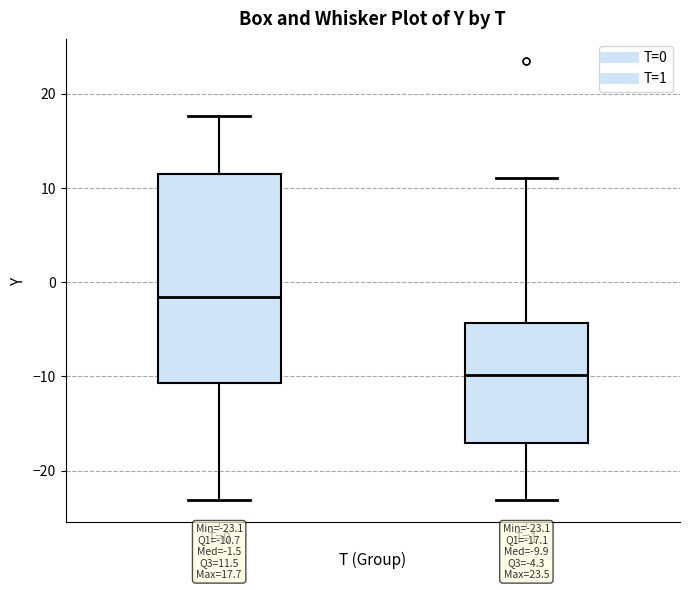

Comparing the boxes themselves (not the whiskers), which one is the tallest?

T=0